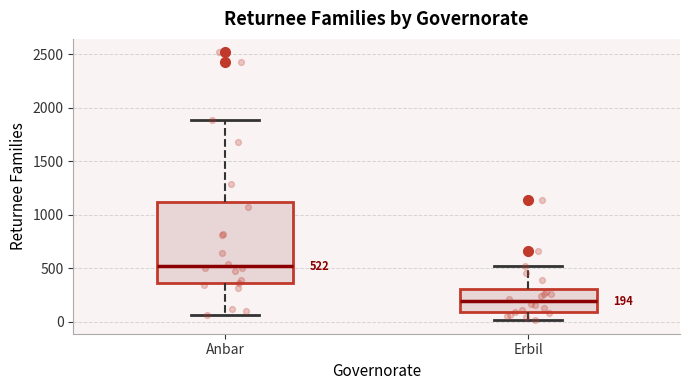

Which box is the tallest, from its lower edge to its upper edge?

Anbar